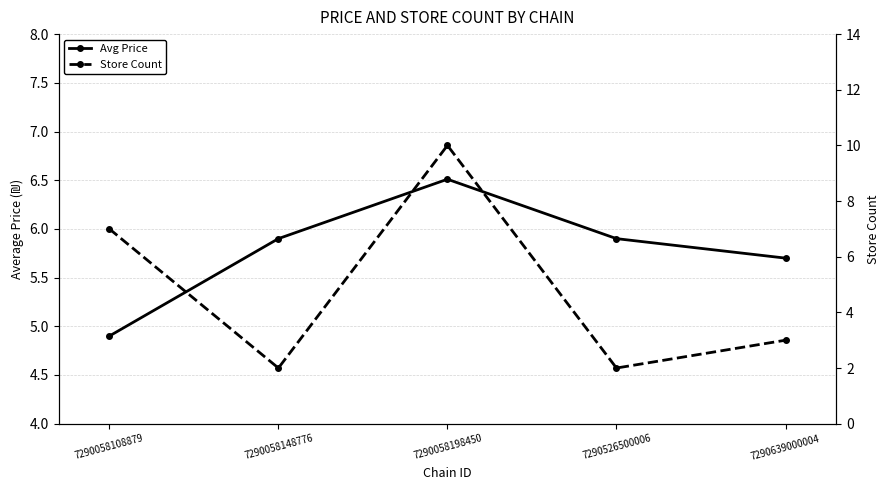

How many lines are shown in the chart?

2